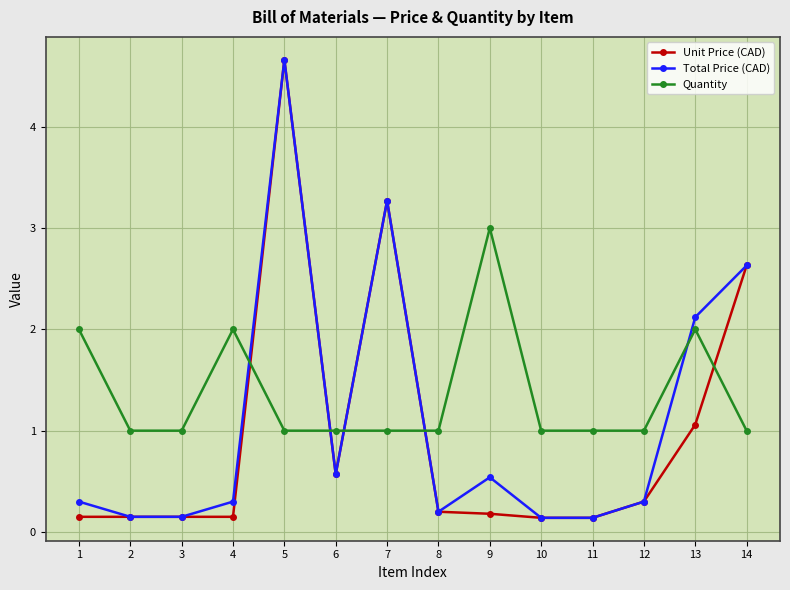

How many series are shown in this chart?

3